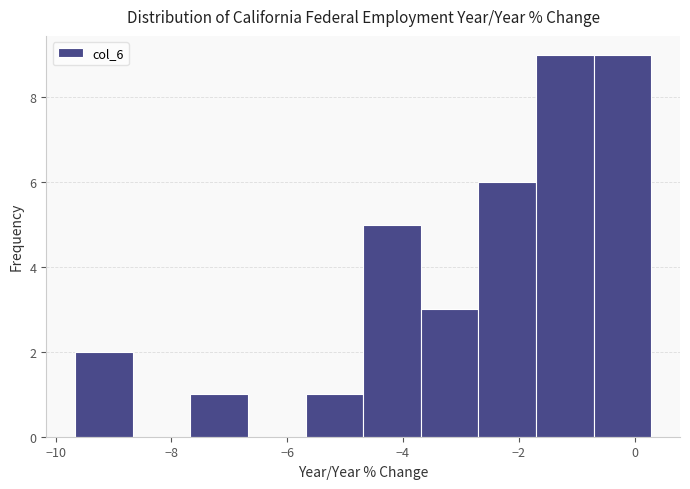

Reading left to right, list every bar in this chart as the range it spans on the x-axis followed by its height. Neither the bar edges nor the heights are printed on the chart, so give them approximately, as read against the axes.

-9.6 to -8.6: 2
-8.6 to -7.6: 0
-7.6 to -6.6: 1
-6.6 to -5.6: 0
-5.6 to -4.6: 1
-4.6 to -3.6: 5
-3.6 to -2.6: 3
-2.6 to -1.8: 6
-1.8 to -0.8: 9
-0.8 to 0.2: 9